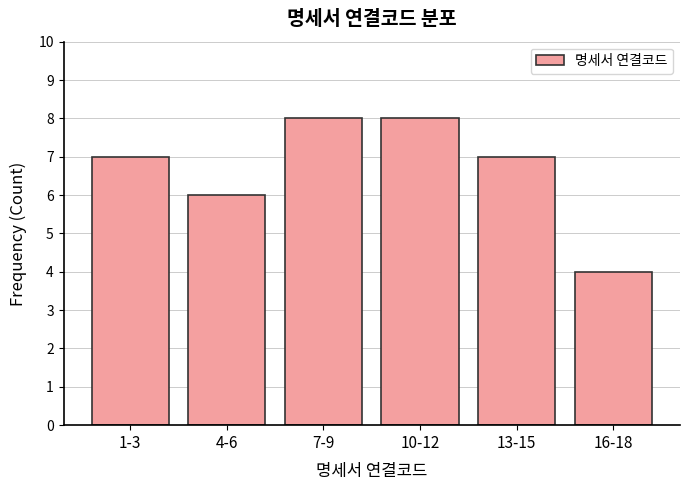

Reading right to left, transcribe all the data shown in this chart.

4	7	8	8	6	7